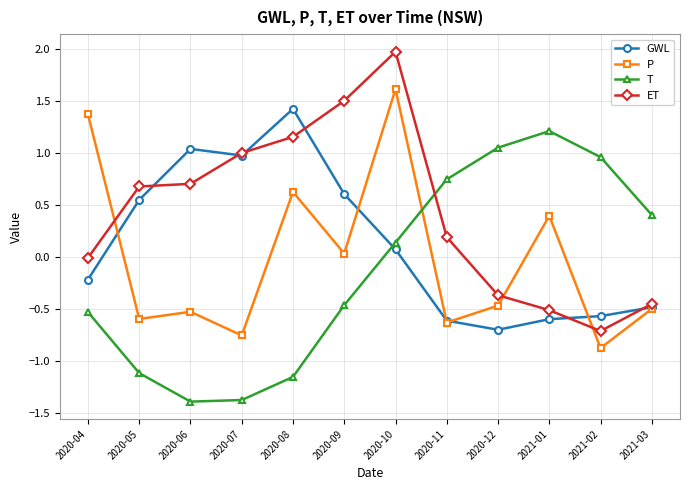

What are all the series names shown in the legend?

GWL, P, T, ET